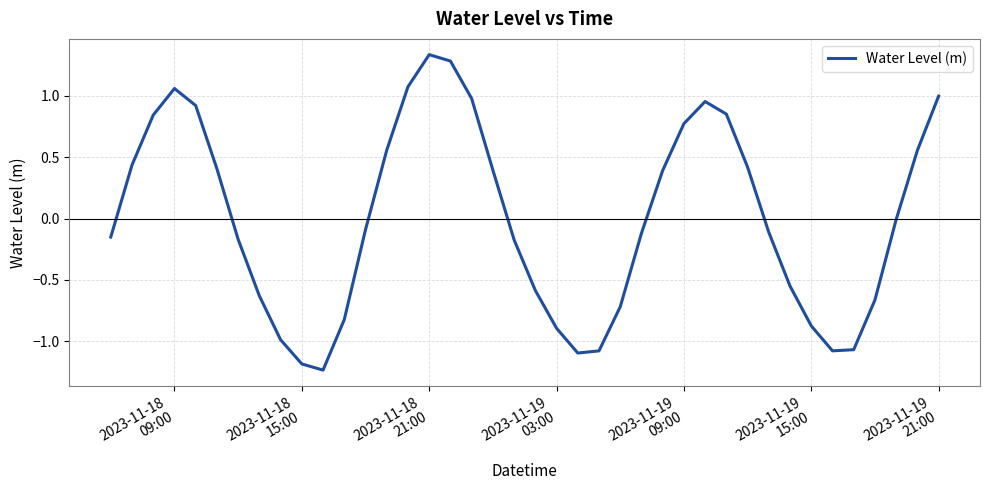

What is the difference between the maximum and minimum values?

2.6